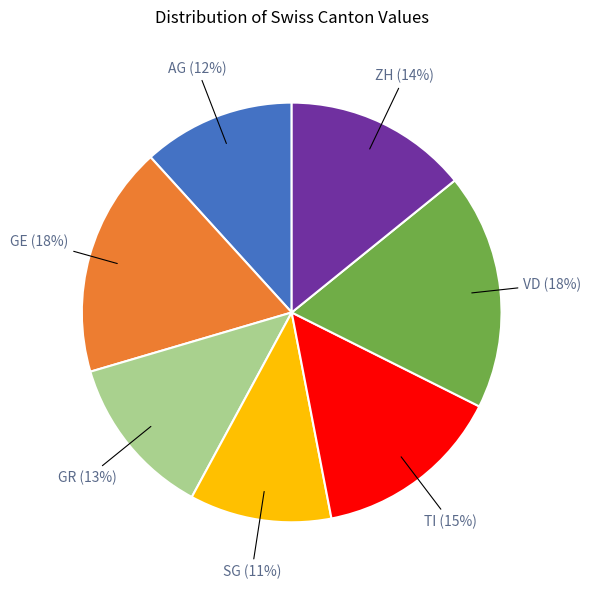

Does any single category account for the majority?

No